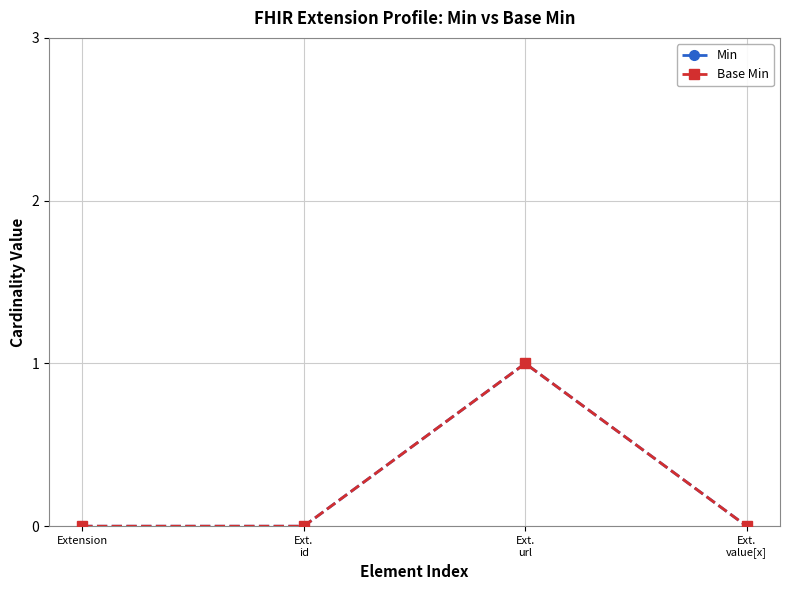

What are all the series names shown in the legend?

Min, Base Min